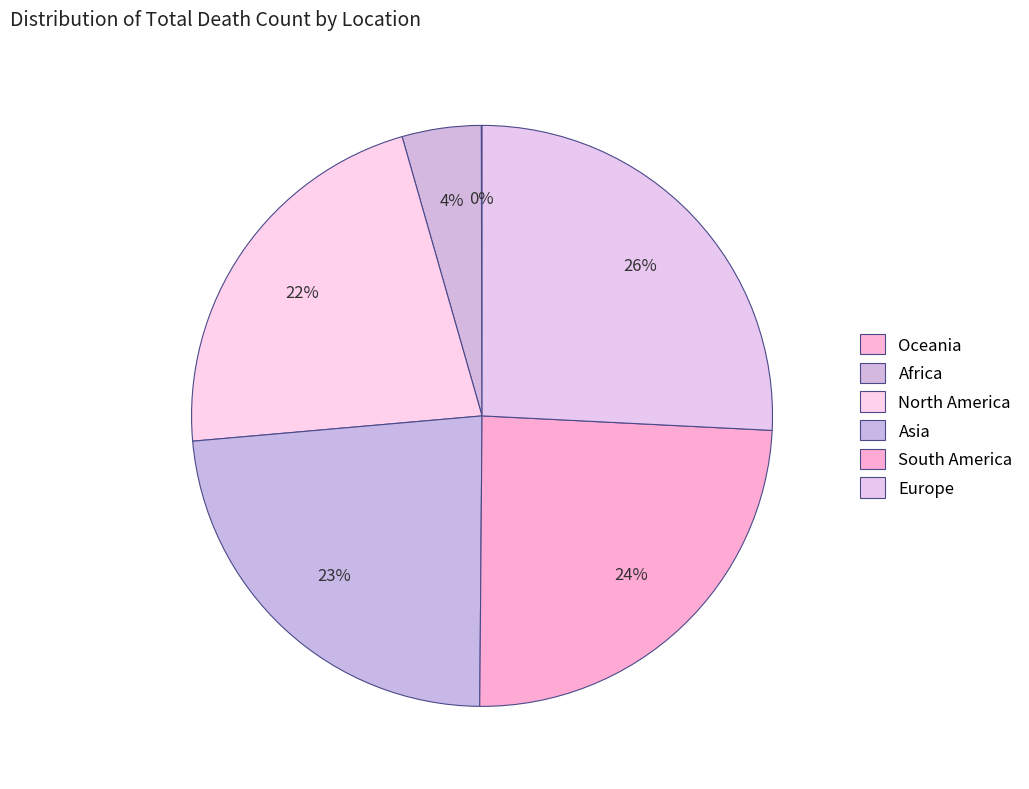

What portion of the pie excludes South America?

75.7%